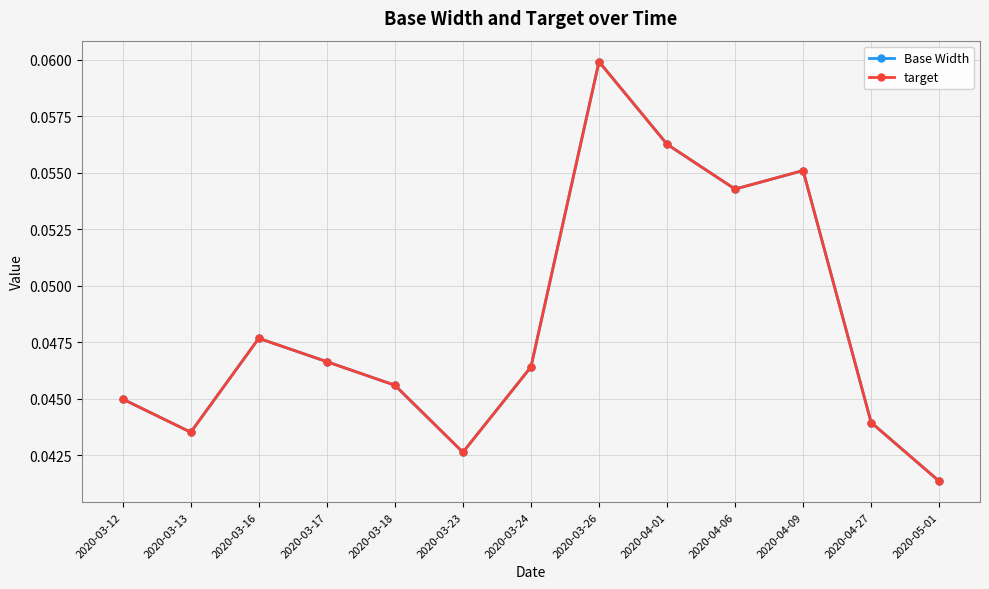

Rank the series by their maximum value, from highest to lowest.

Base Width, target